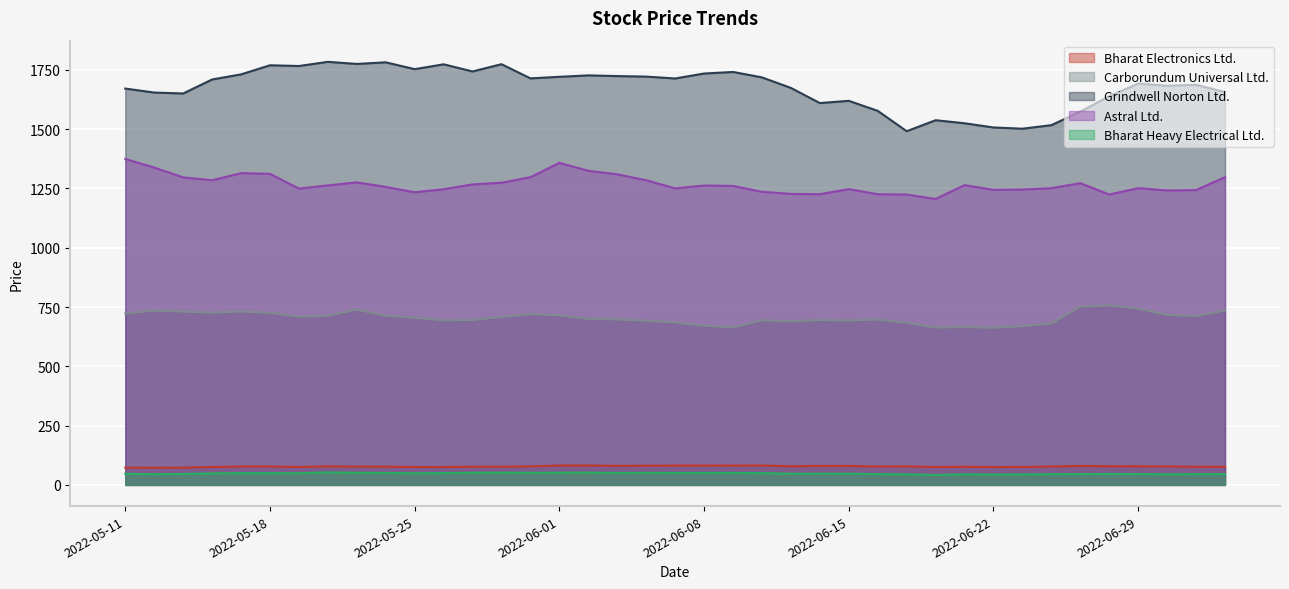

Reading left to right, list all the values displayed in this chart.

Bharat Electronics Ltd.: 73.0	72.8	72.9	75.6	77.6	77.7	75.8	78.3	77.1	77.2	75.4	75.3	77.0	76.9	78.2	82.0	81.9	80.8	81.1	81.9	81.8	81.8	82.2	78.5	80.4	80.1	77.5	78.2	75.7	76.8	75.3	75.6	77.8	80.0	78.8	78.7	78.0	76.6	76.6
Carborundum Universal Ltd.: 723.0	734.9	730.5	726.2	731.0	725.8	709.3	712.8	739.1	713.1	704.8	693.8	695.0	708.2	720.5	714.8	699.8	697.5	692.5	684.8	671.1	663.9	693.8	690.6	694.8	693.2	697.2	683.8	663.2	665.1	662.7	669.6	680.7	751.5	757.0	743.5	716.9	711.8	735.3
Grindwell Norton Ltd.: 1671.1	1654.3	1650.3	1709.4	1730.8	1769.3	1766.2	1783.8	1774.9	1781.8	1752.9	1773.3	1743.3	1773.8	1714.1	1720.7	1726.7	1723.8	1721.6	1713.7	1734.5	1741.1	1718.2	1673.8	1609.9	1619.4	1577.2	1491.3	1537.7	1524.8	1507.2	1501.8	1516.8	1573.8	1638.8	1692.2	1683.1	1687.0	1656.3
Astral Ltd.: 1374.3	1338.0	1296.7	1284.6	1314.6	1311.5	1249.2	1262.8	1275.7	1256.5	1233.9	1246.8	1267.0	1274.1	1297.5	1357.7	1324.4	1309.5	1284.5	1250.3	1262.2	1260.5	1236.0	1226.9	1225.8	1247.2	1225.7	1224.4	1205.7	1263.9	1243.9	1245.5	1251.0	1272.3	1224.4	1251.3	1241.6	1243.2	1297.5
Bharat Heavy Electrical Ltd.: 46.8	45.4	46.3	48.7	50.0	49.8	49.3	53.1	51.1	50.4	49.3	50.2	51.2	51.6	51.2	51.7	52.2	50.6	51.0	50.5	50.6	50.7	49.8	47.5	47.5	47.5	45.6	44.8	42.1	44.8	43.7	44.3	45.5	46.0	46.3	46.2	45.0	45.7	45.7